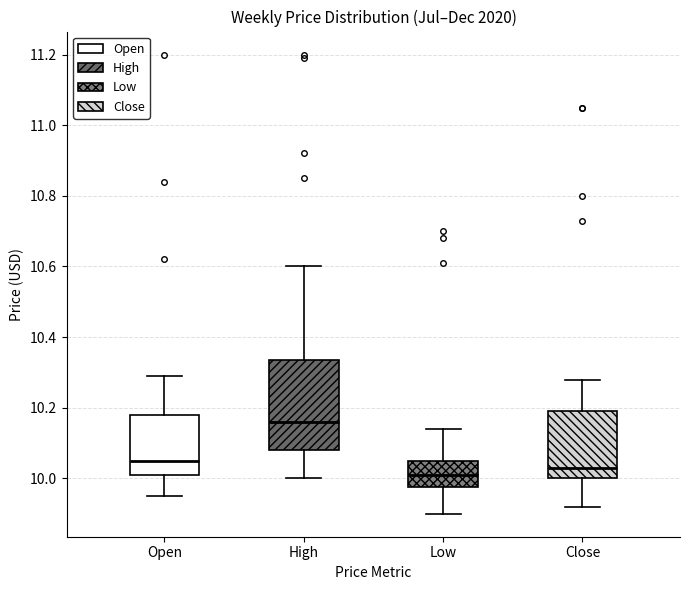

Comparing the boxes themselves (not the whiskers), which one is the tallest?

High